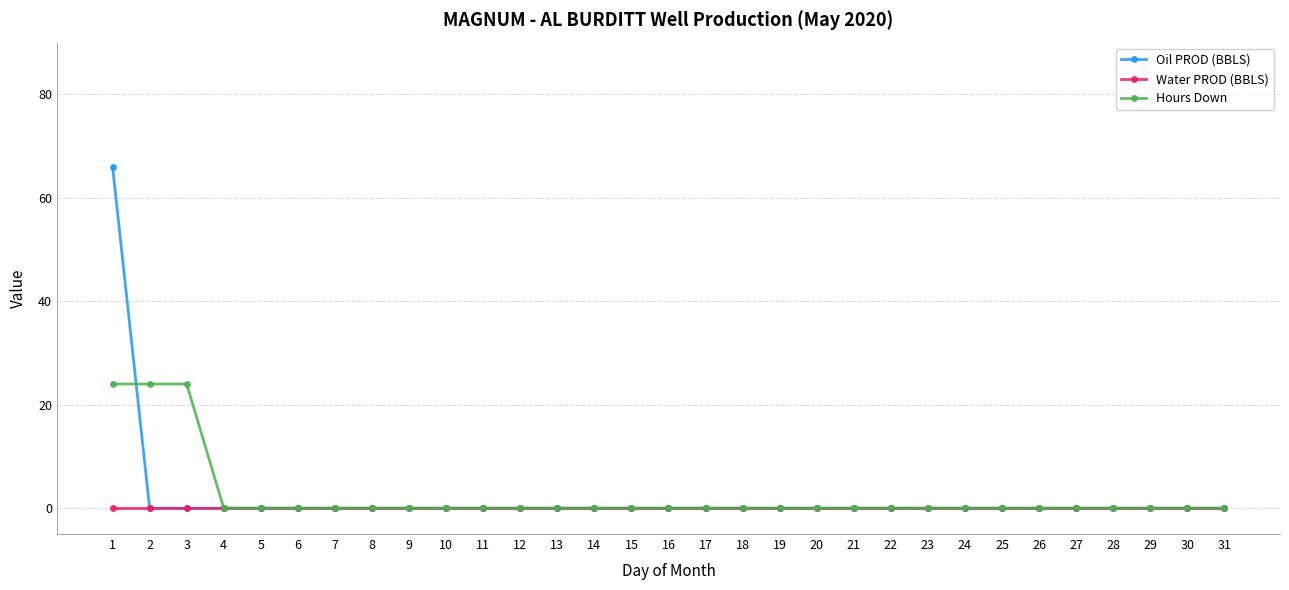

The Water PROD (BBLS) series shows 0 at 27. True or false?

True